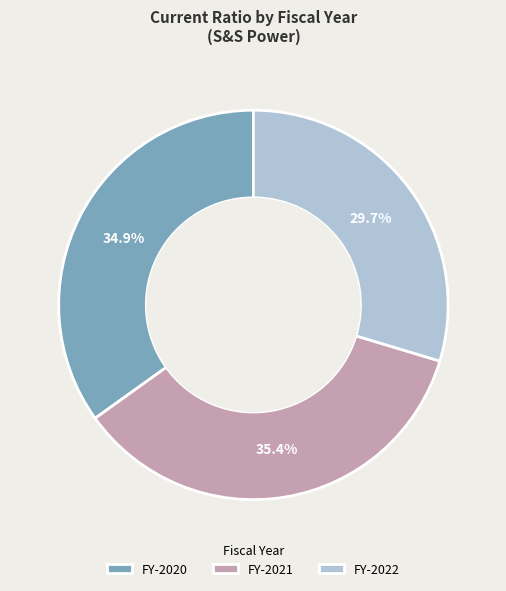

What percentage is the FY-2022 slice, to the nearest percent?

30%